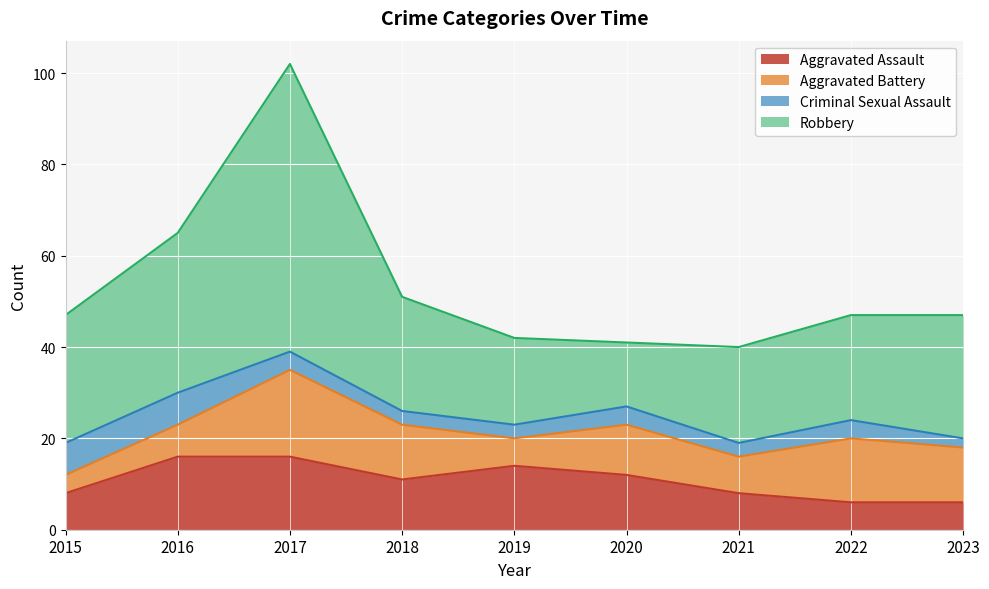

Which series changed the most between 2016 and 2021?

Robbery